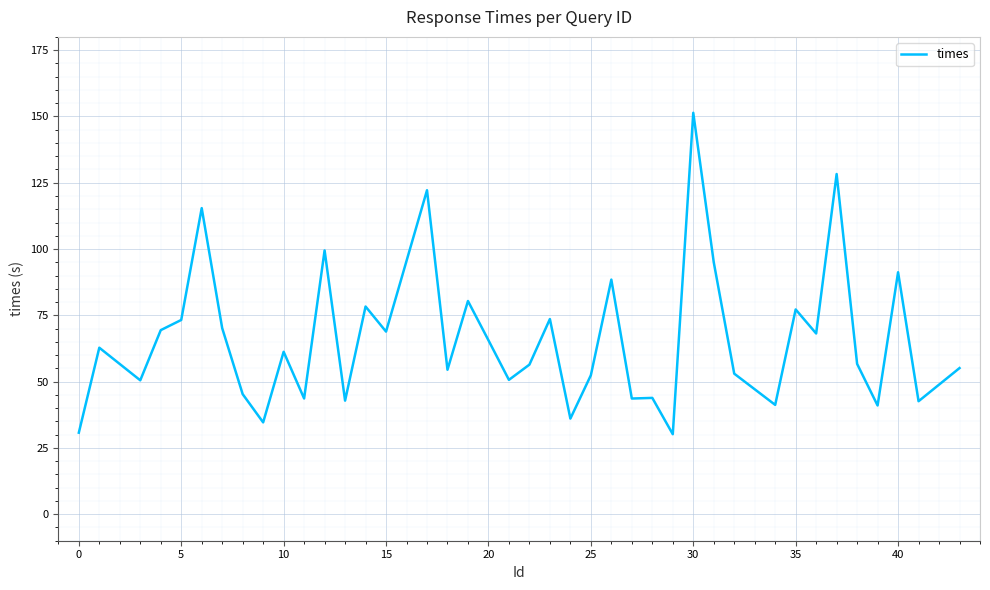

What is the maximum value shown in the chart?

151.4